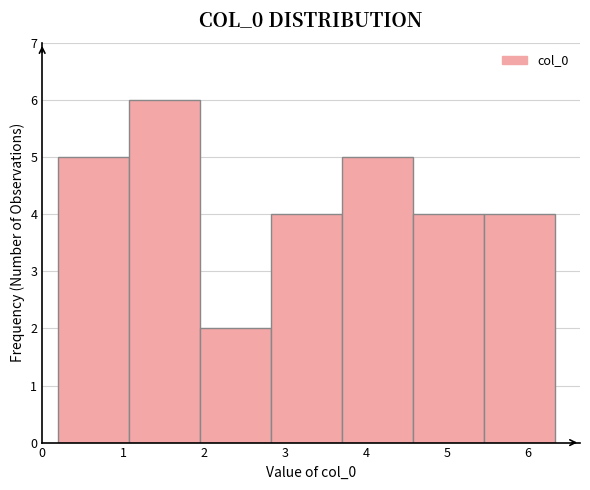

Over which range of the x-axis is the bar tallest?

1.1 to 2.0